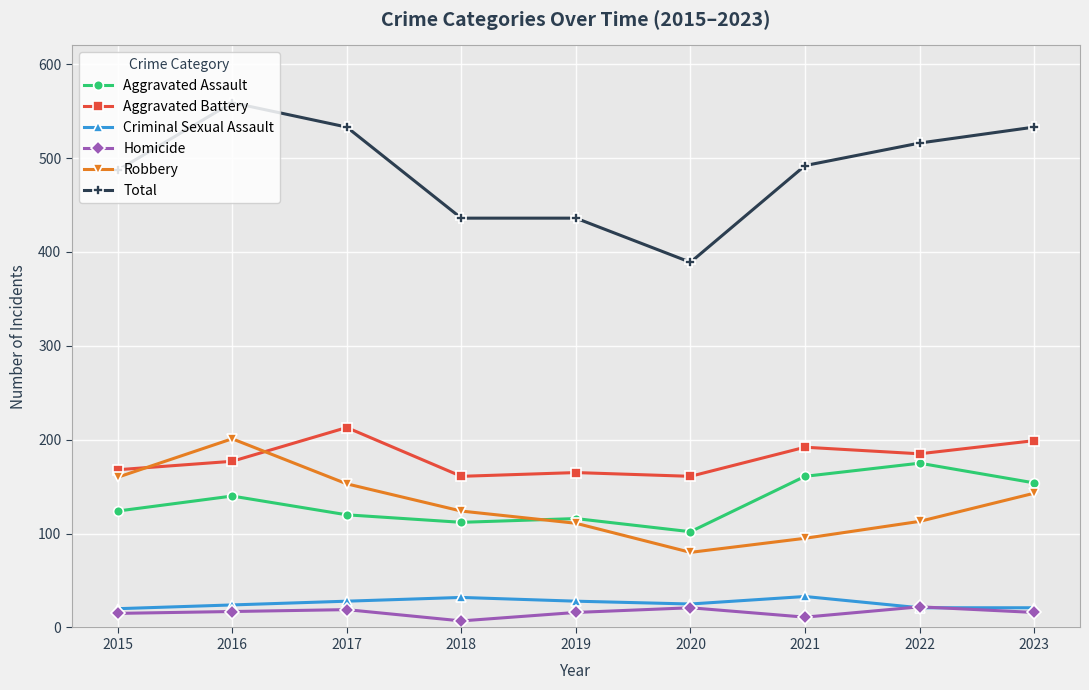

What is the minimum value for Aggravated Battery?

161